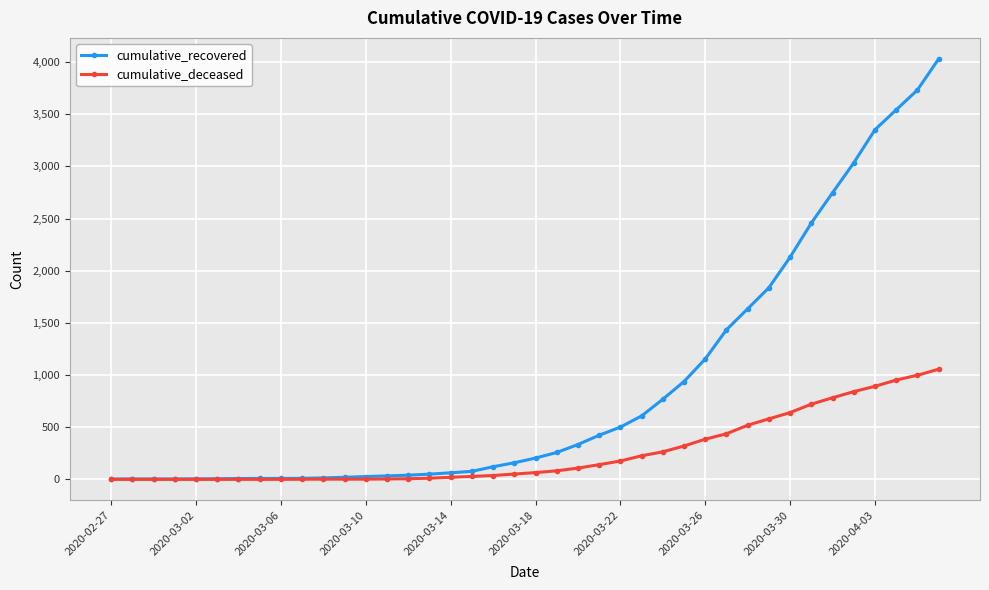

What is the maximum value shown in the chart?

4030